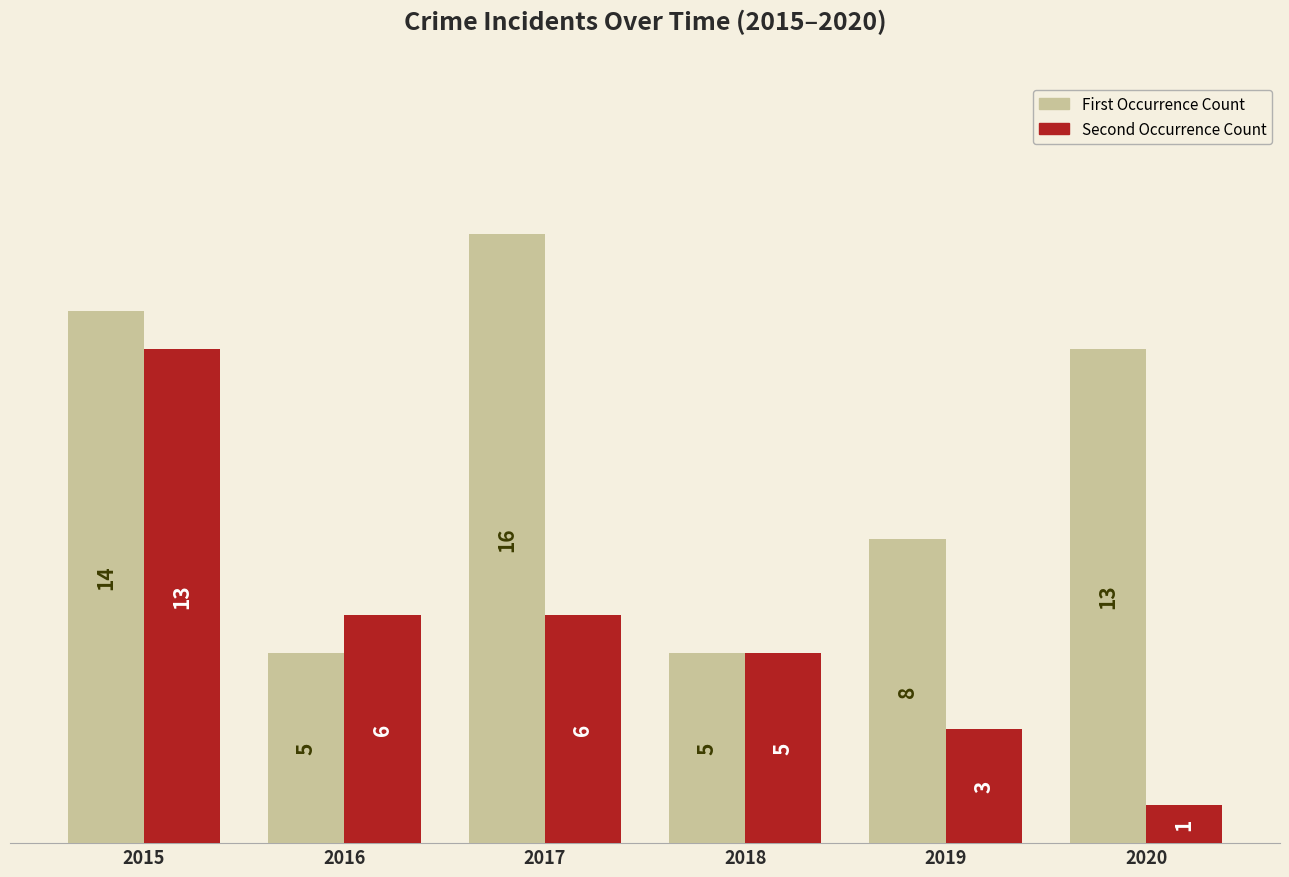

Are the bars grouped side by side (vs. stacked)?

Yes